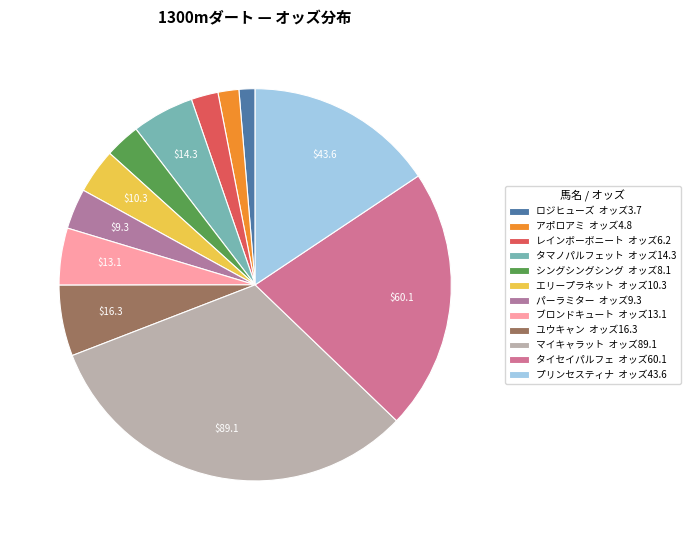

How many segments does this pie chart have?

12